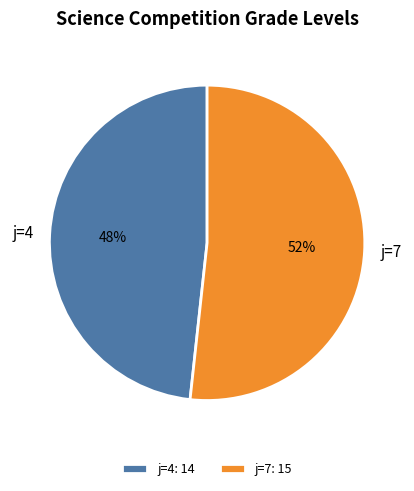

Is there any slice that represents more than half of the pie?

Yes